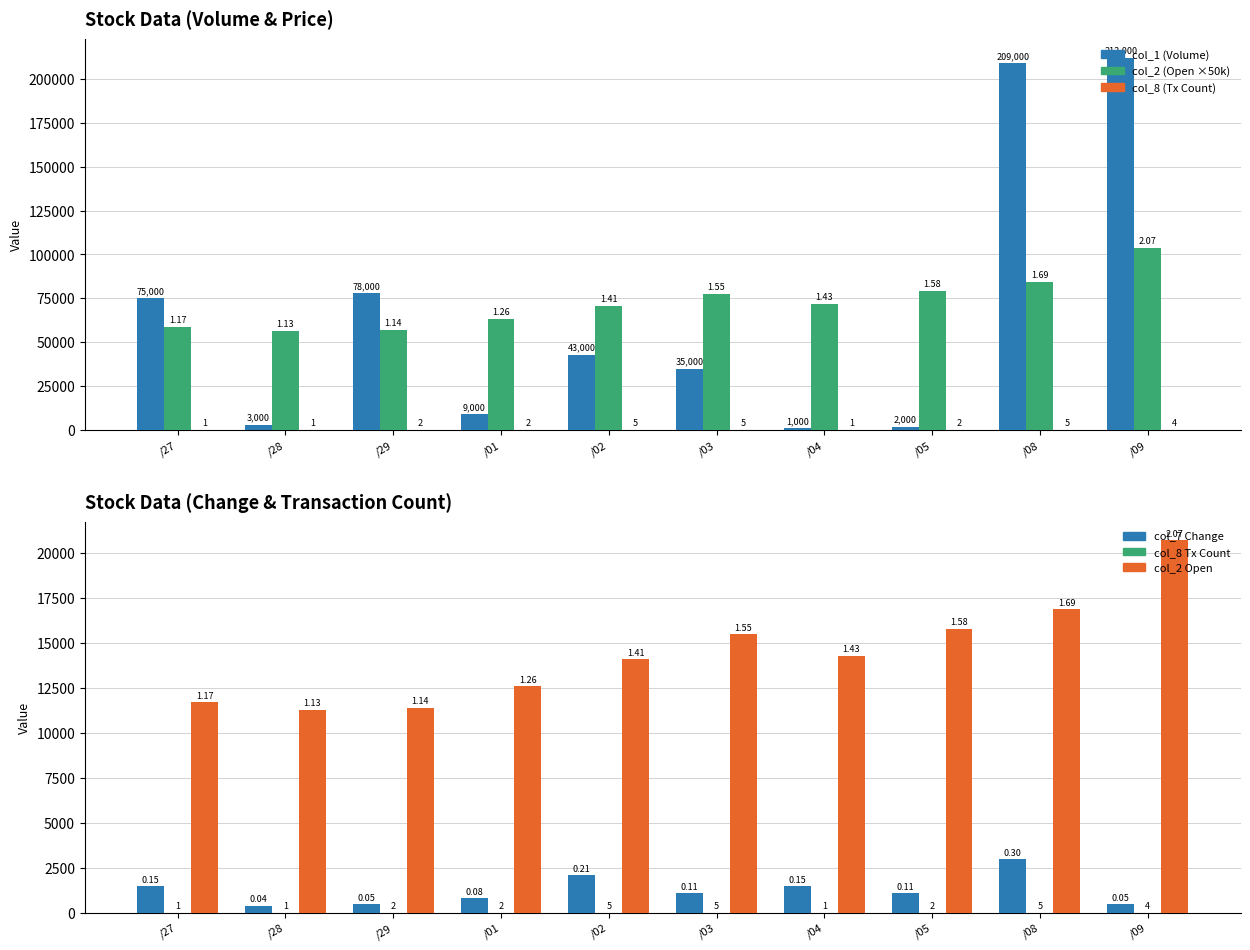

What is the average value of the col_2 (Open ×50k) series?

72150.0